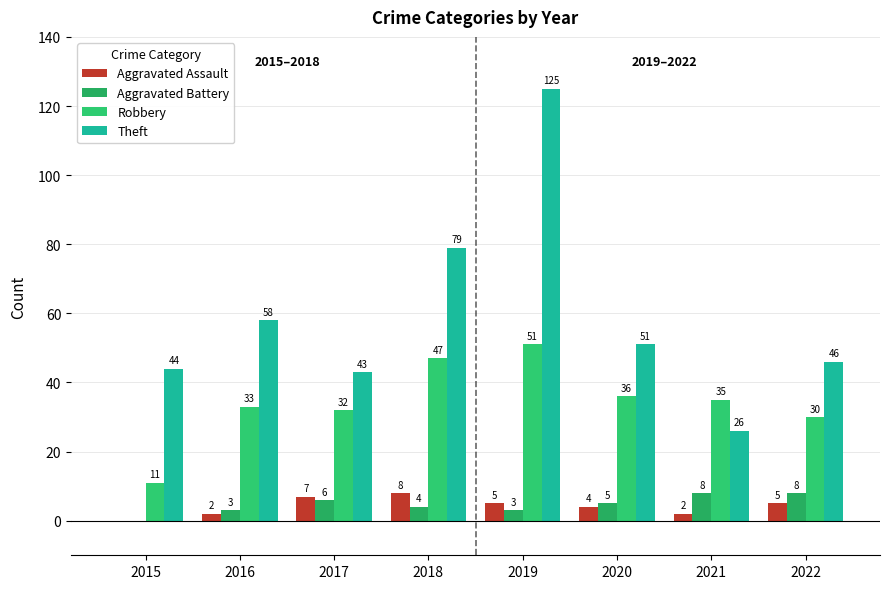

Reading left to right, what are all the values shown in this chart?

Aggravated Assault: 2015=0	2016=2	2017=7	2018=8	2019=5	2020=4	2021=2	2022=5
Aggravated Battery: 2015=0	2016=3	2017=6	2018=4	2019=3	2020=5	2021=8	2022=8
Robbery: 2015=11	2016=33	2017=32	2018=47	2019=51	2020=36	2021=35	2022=30
Theft: 2015=44	2016=58	2017=43	2018=79	2019=125	2020=51	2021=26	2022=46